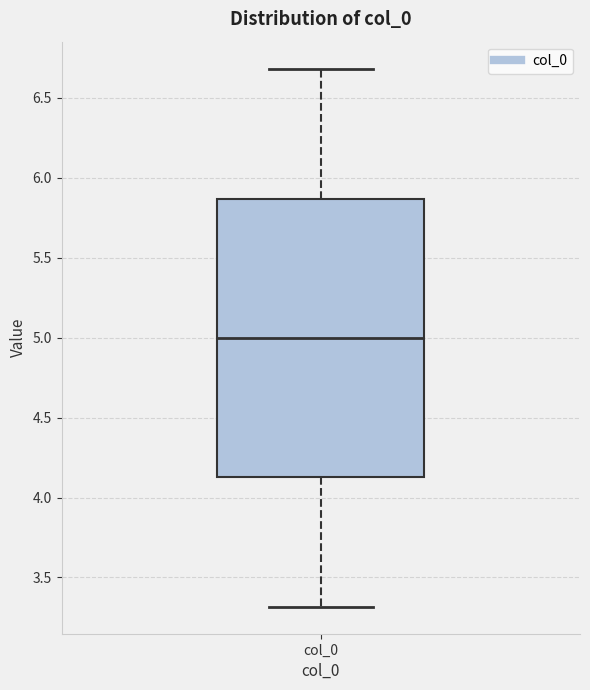

Read this box plot against the y-axis: the position of the median line, the range covered by the box, and the ends of both whiskers. The values are not printed on the chart, so give them approximately, as read against the axis.

median 5.00, box 4.15 to 5.85, whiskers 3.30 to 6.70